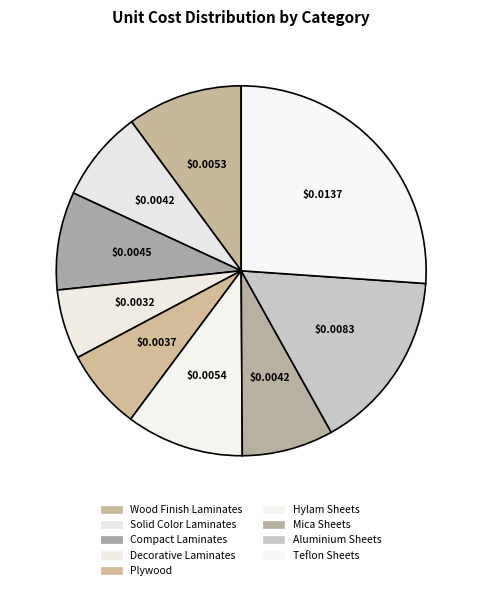

How many slices are in this pie chart?

9